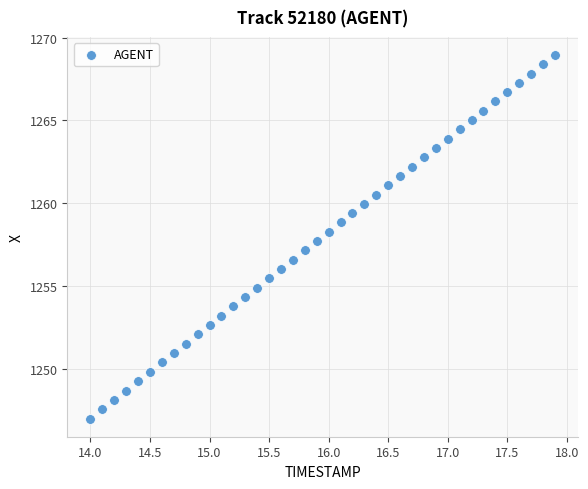

What is the range of Y values (max minus min)?

21.9